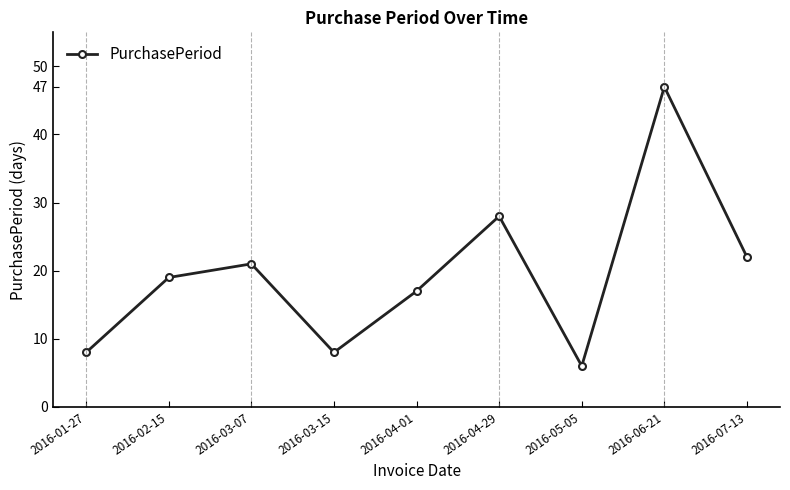

Which has a higher value, 2016-04-01 or 2016-02-15?

2016-02-15